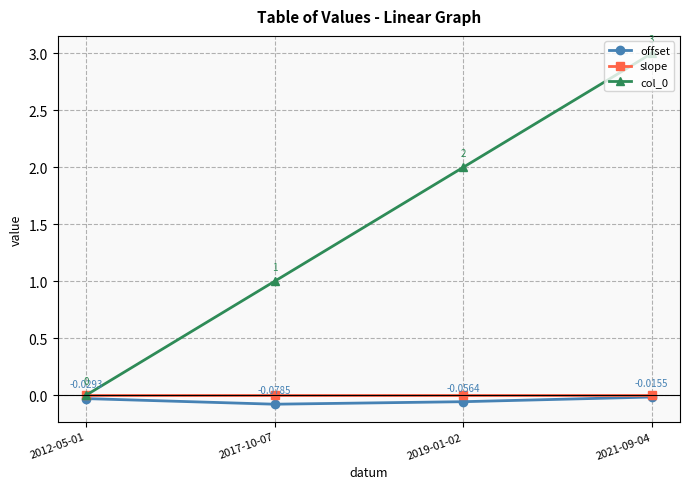

What is the average value of the col_0 series?

1.5